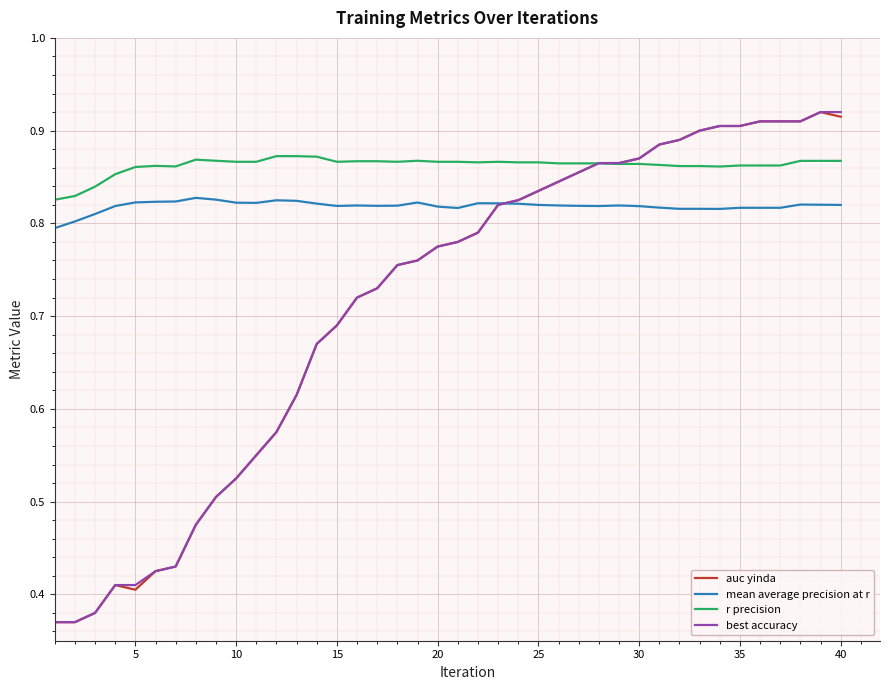

Which series has the largest total across all categories?

r precision